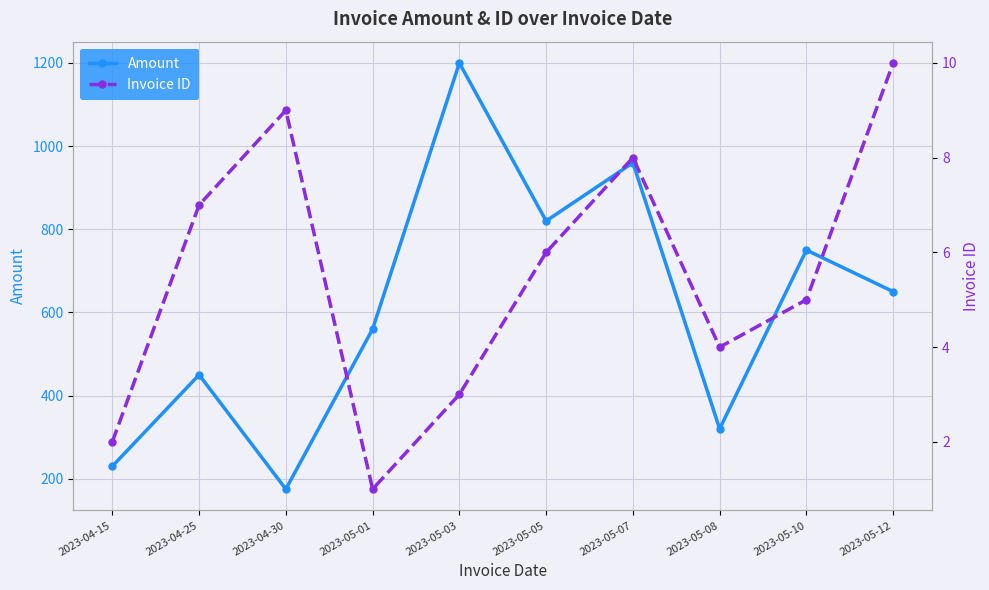

How many values in the Invoice ID series exceed 6?

4